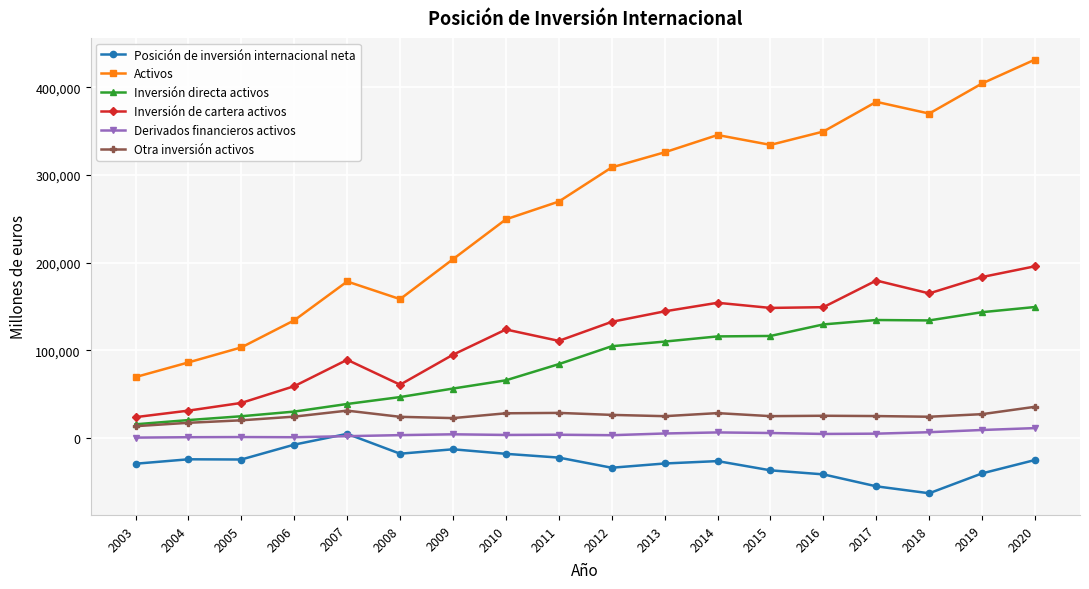

At which label does Otra inversión activos first exceed 25123?

2007